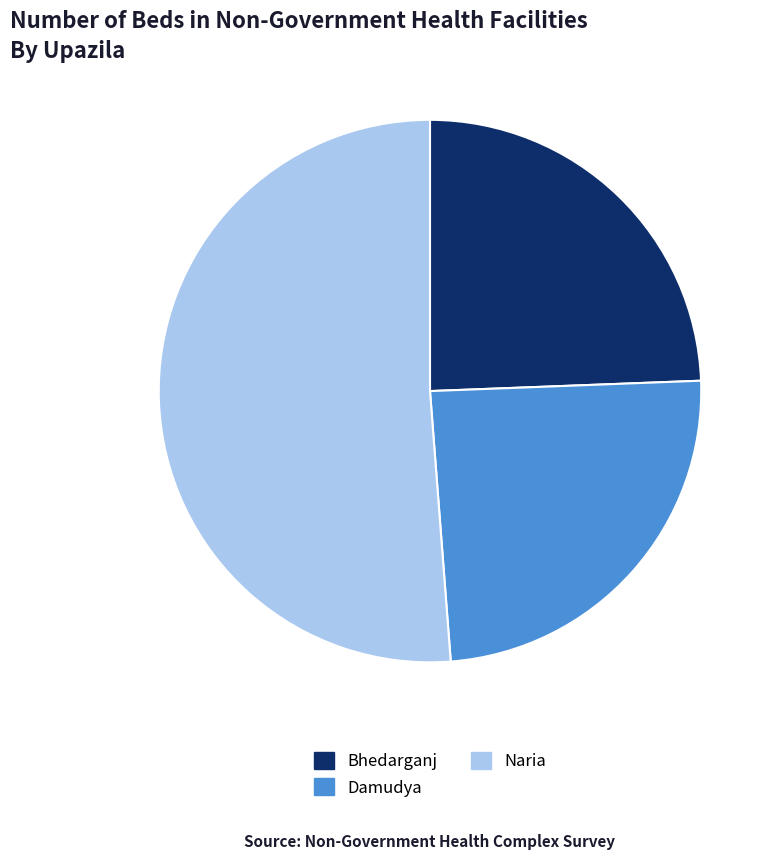

Do Naria and Bhedarganj together represent more than half of the pie?

Yes